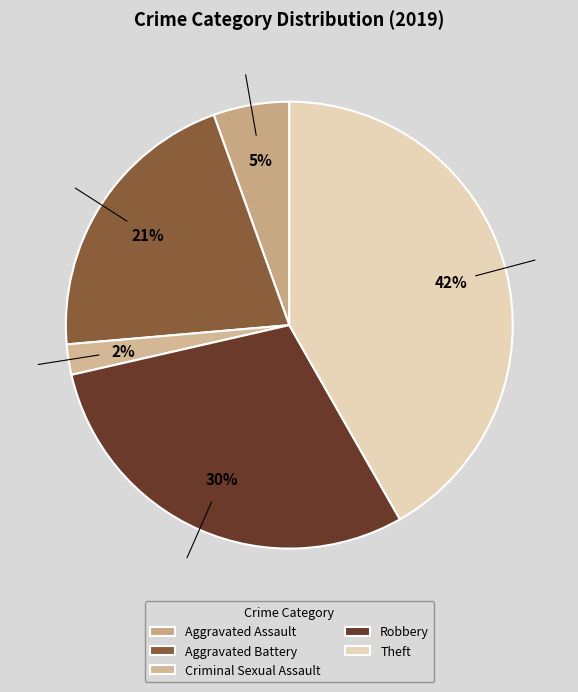

Is there any slice that represents more than half of the pie?

No